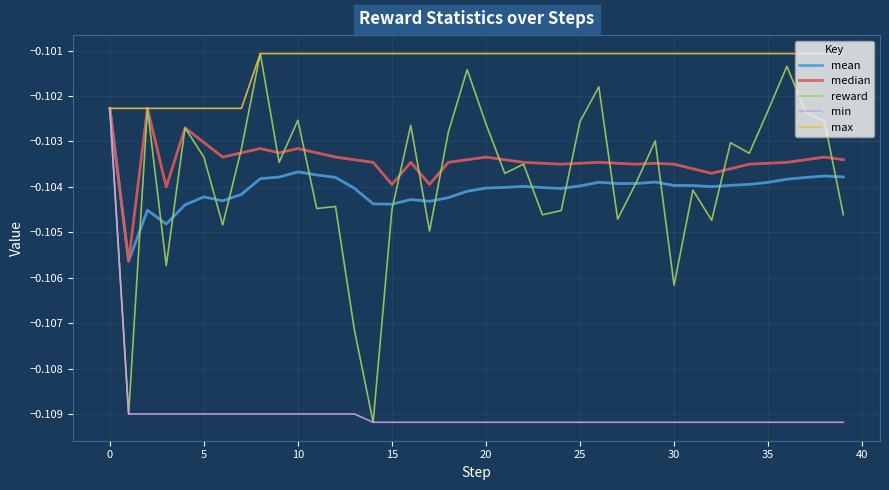

Which series has the largest range (max minus min)?

reward